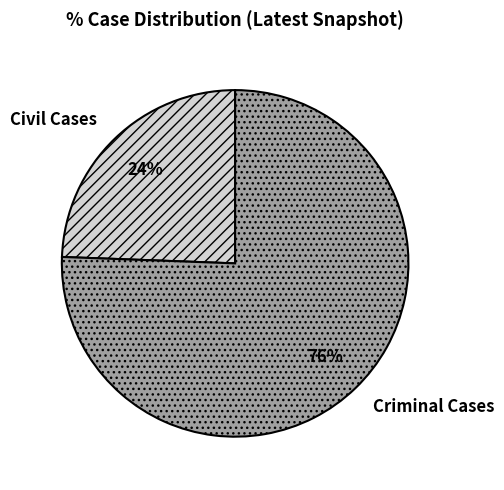

Which category has the smallest portion of the pie?

Civil Cases